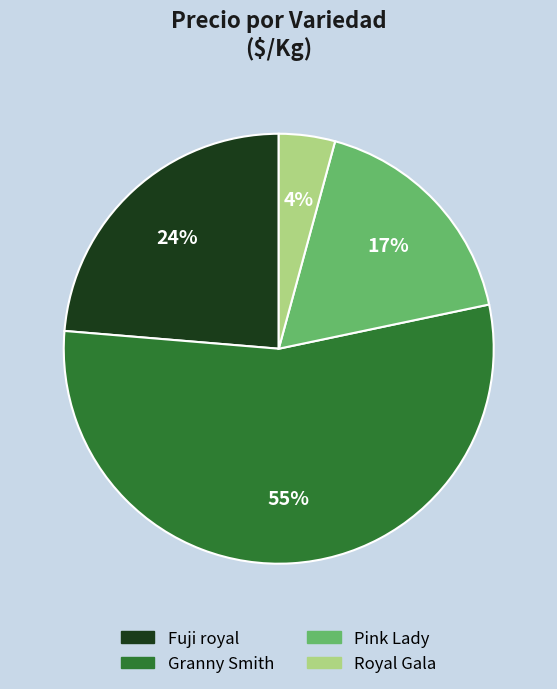

Rank the categories by value from highest to lowest.

Granny Smith, Fuji royal, Pink Lady, Royal Gala